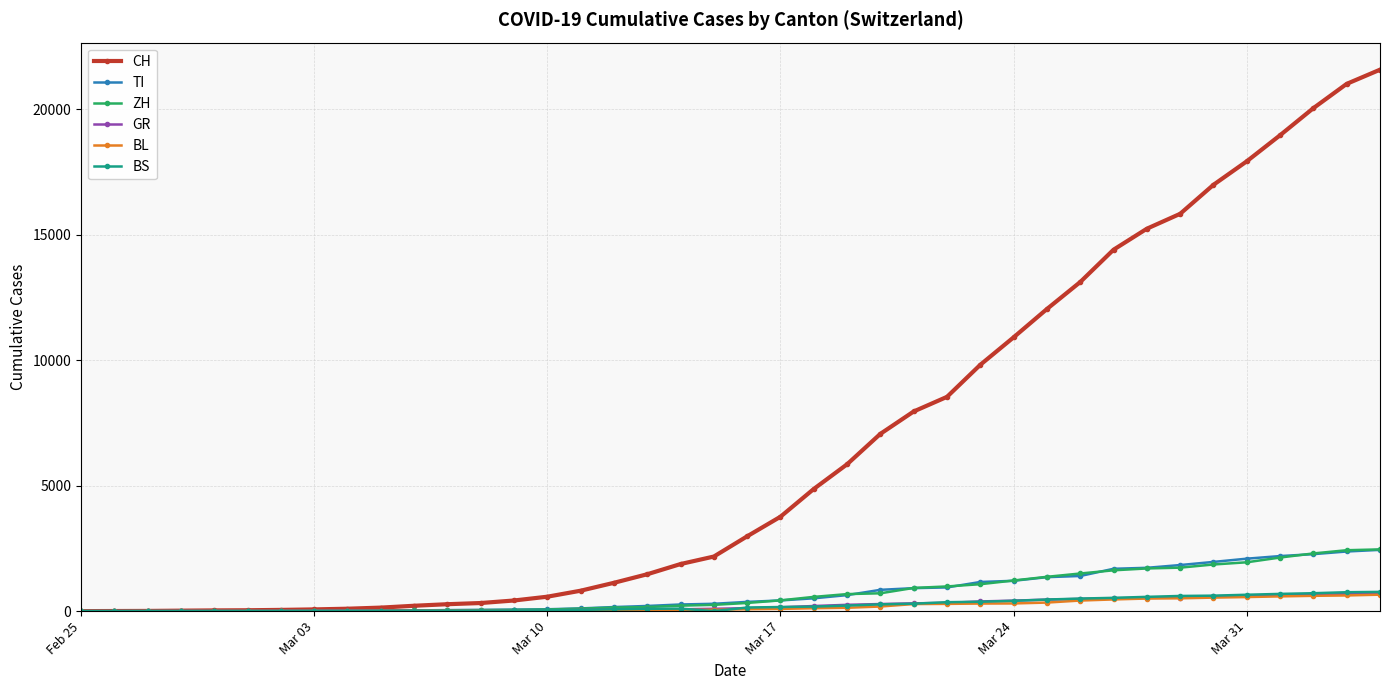

How many categories are shown in the chart?

40